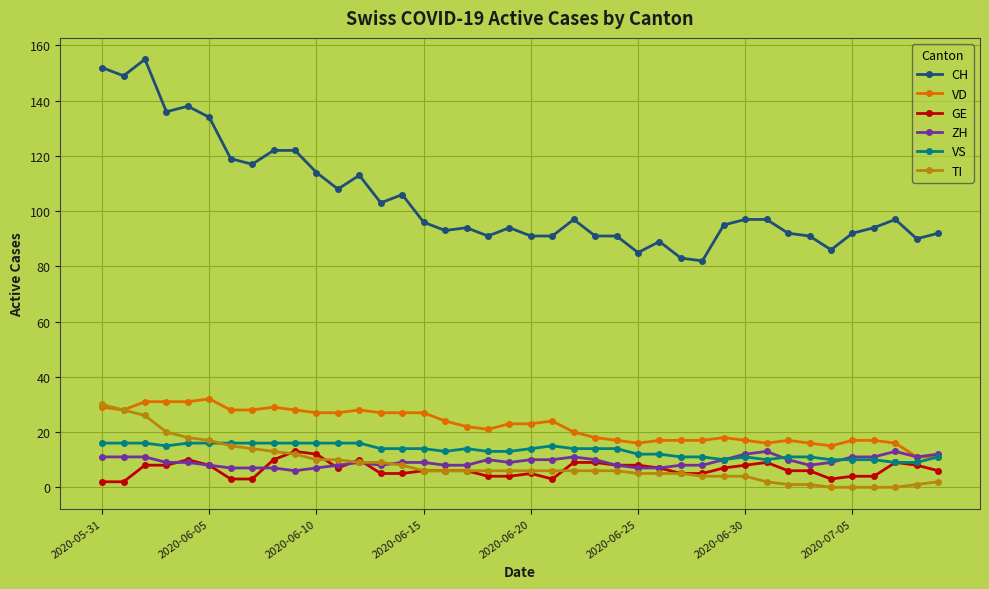

What is the difference between the maximum and second lowest values in the VD series?

21